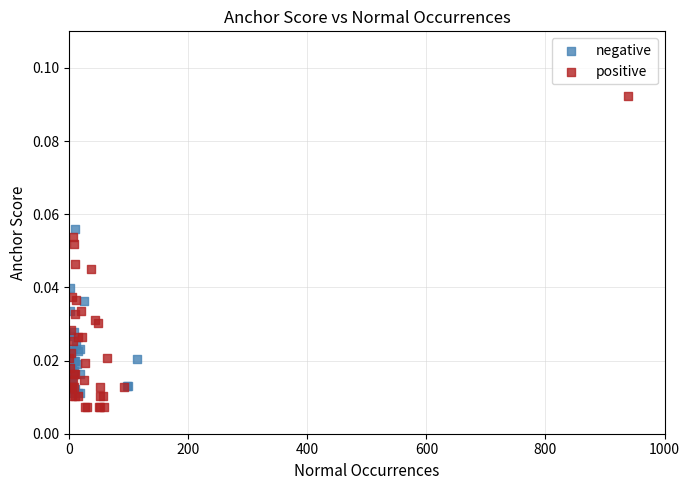

Which series has the largest Y range (max minus min)?

positive